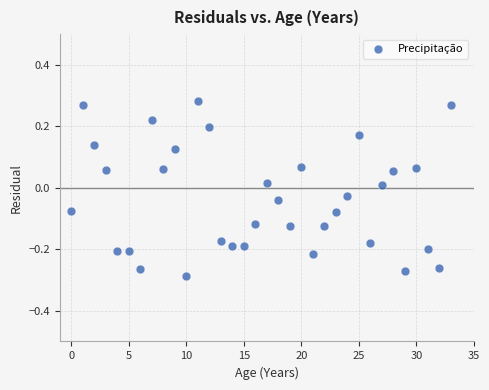

What is the range of Y values (max minus min)?

0.6